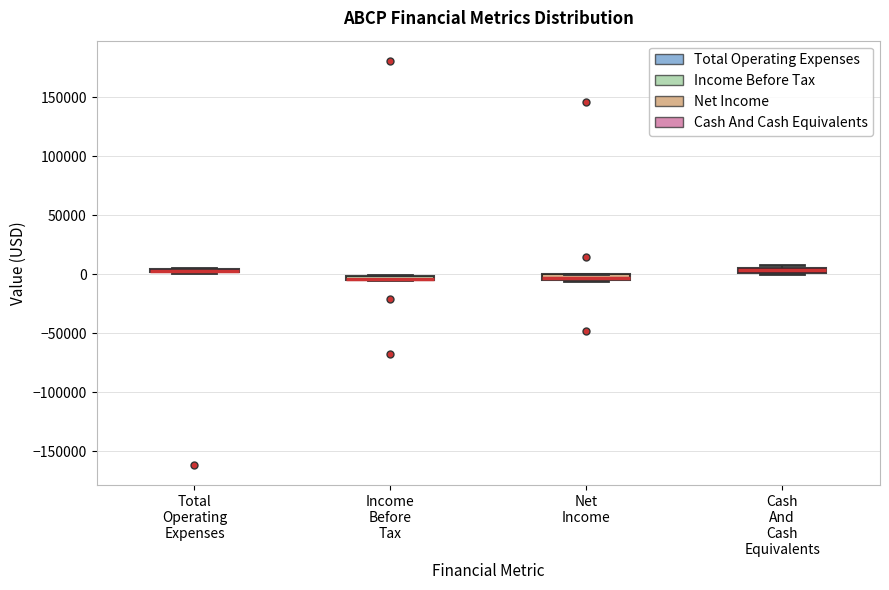

Where is the upper edge of the box for Total Operating Expenses on the y-axis? The values are not printed on the chart, so give them approximately, as read against the axis.

5000